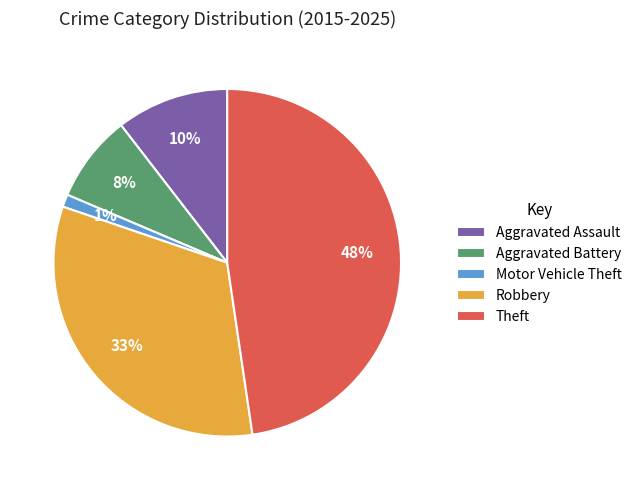

What is the smallest slice in the pie chart?

Motor Vehicle Theft